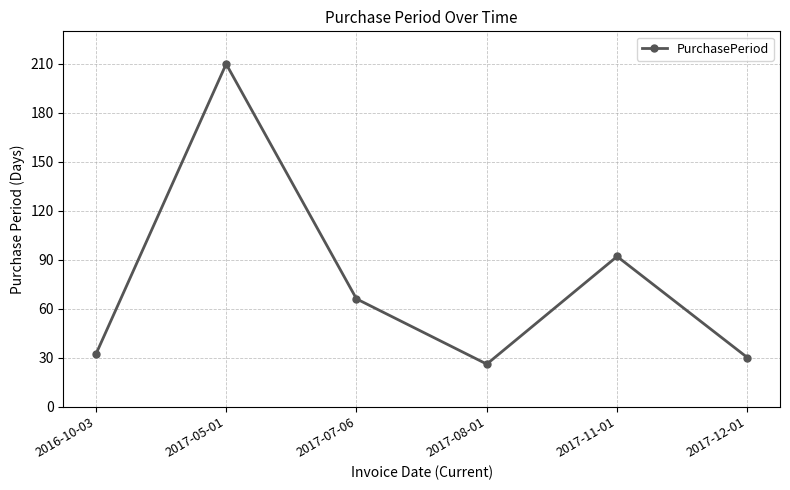

Does the chart have visible grid lines?

Yes